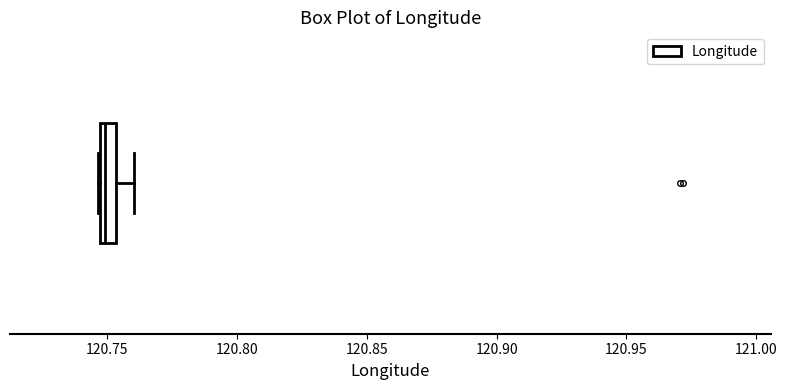

Where is the left edge of the box on the x-axis? The values are not printed on the chart, so give them approximately, as read against the axis.

120.745